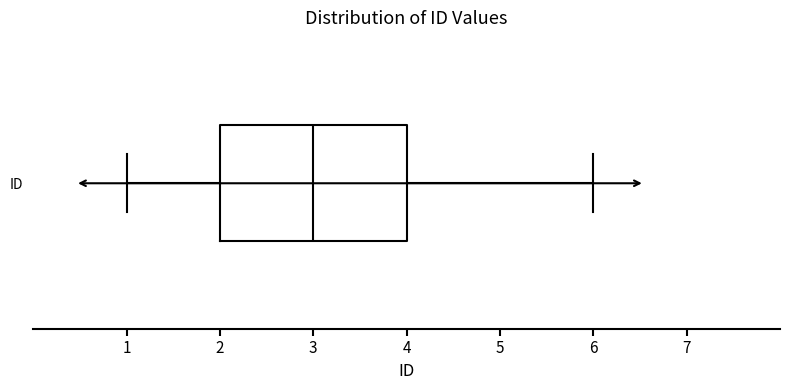

Transcribe this box plot: give where the median line is, the range the box spans, and where the two whiskers end, as read against the x-axis. The values are not printed on the chart, so give them approximately, as read against the axis.

median 3, box 2 to 4, whiskers 1 to 6